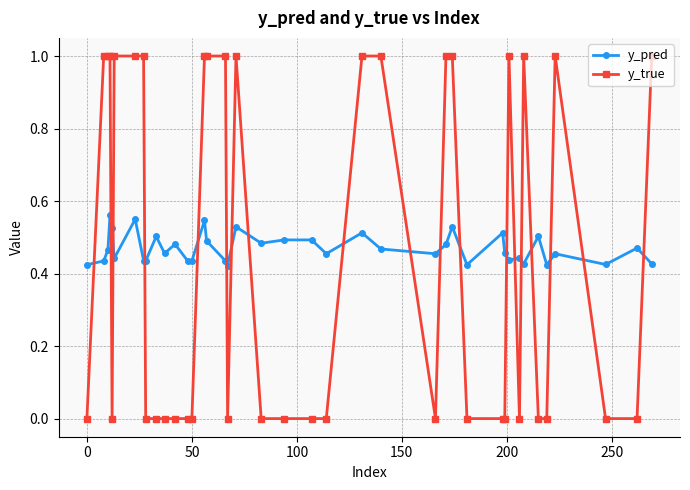

Which series has the widest spread of values?

y_true